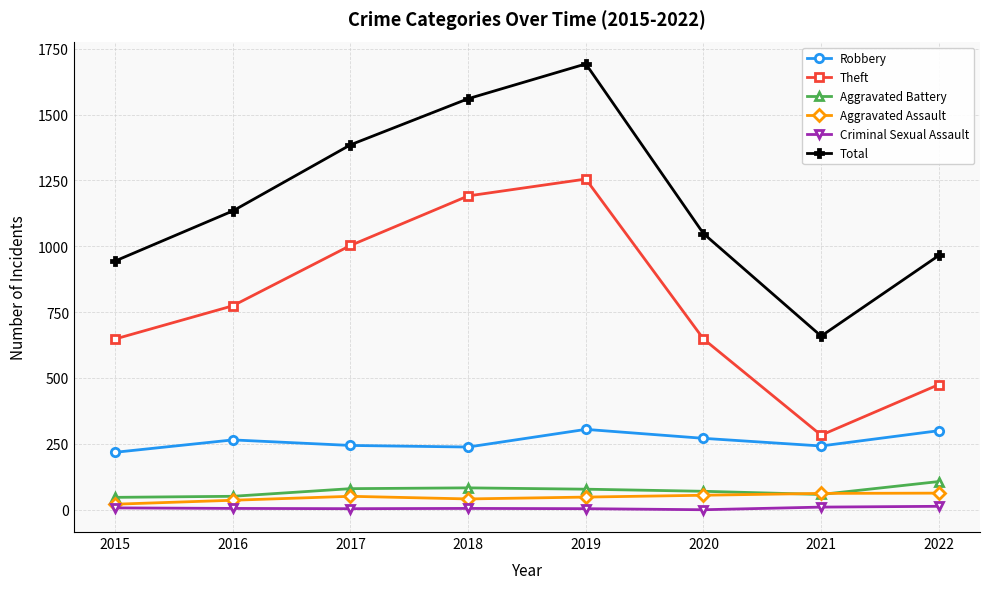

What are all the series names shown in the legend?

Robbery, Theft, Aggravated Battery, Aggravated Assault, Criminal Sexual Assault, Total